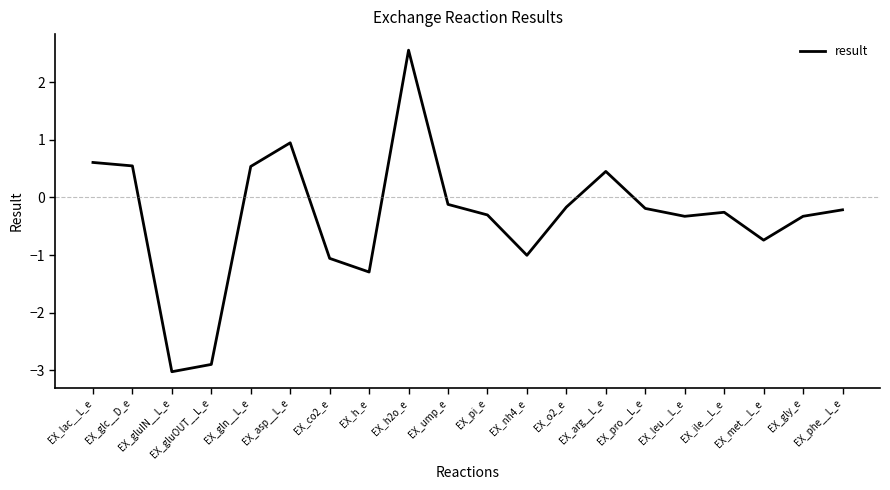

At which category does the chart reach its peak across all series?

EX_h2o_e